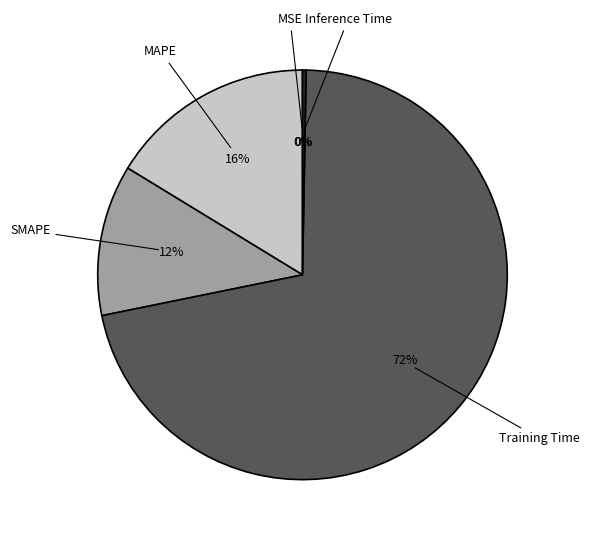

Is there any slice that represents more than half of the pie?

Yes